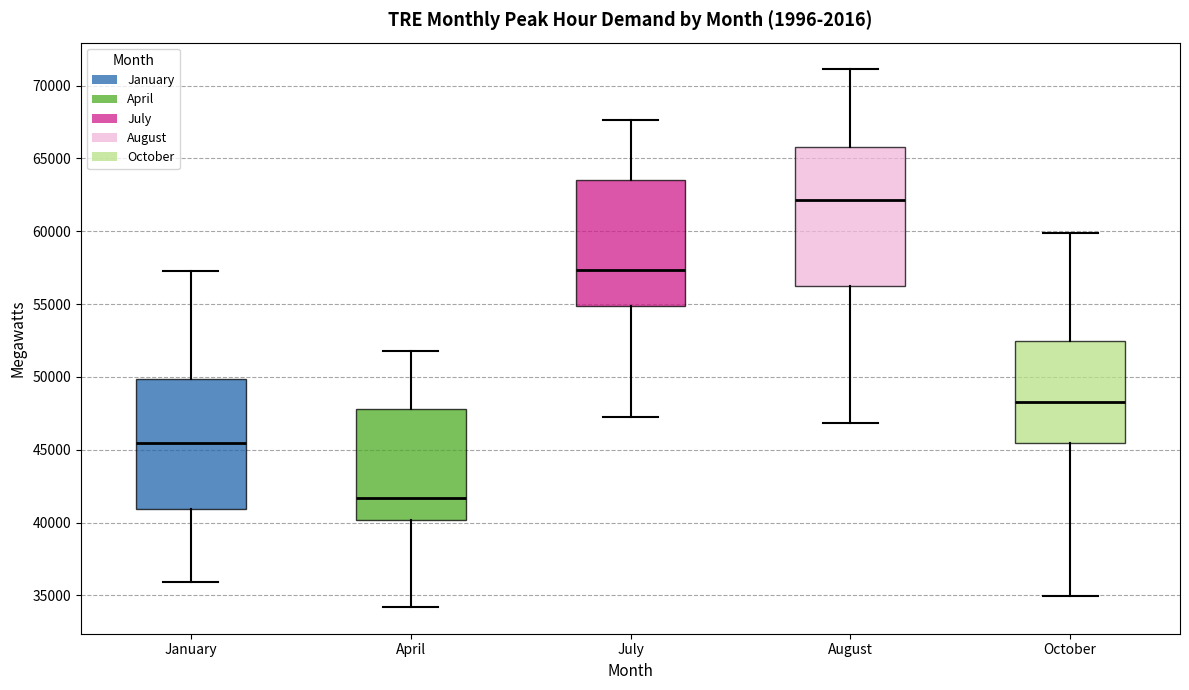

Reading left to right, transcribe this box plot: for each box, give where its median line is, the range the box spans, and where its two whiskers end, as read against the y-axis. The values are not printed on the chart, so give them approximately, as read against the axis.

January: median 45500, box 41000 to 50000, whiskers 36000 to 57500
April: median 41500, box 40000 to 48000, whiskers 34000 to 52000
July: median 57500, box 55000 to 63500, whiskers 47000 to 67500
August: median 62000, box 56000 to 66000, whiskers 47000 to 71000
October: median 48500, box 45500 to 52500, whiskers 35000 to 60000